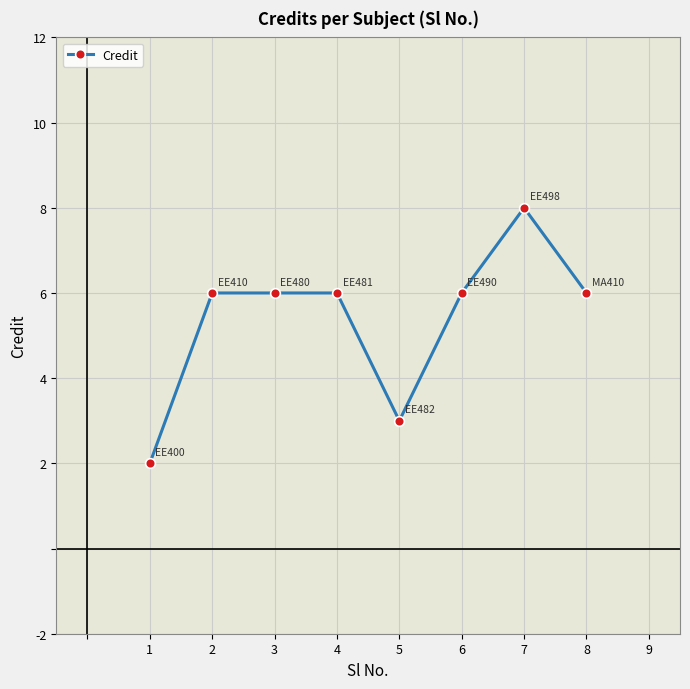

The chart shows a value of 2 at 1. True or false?

True